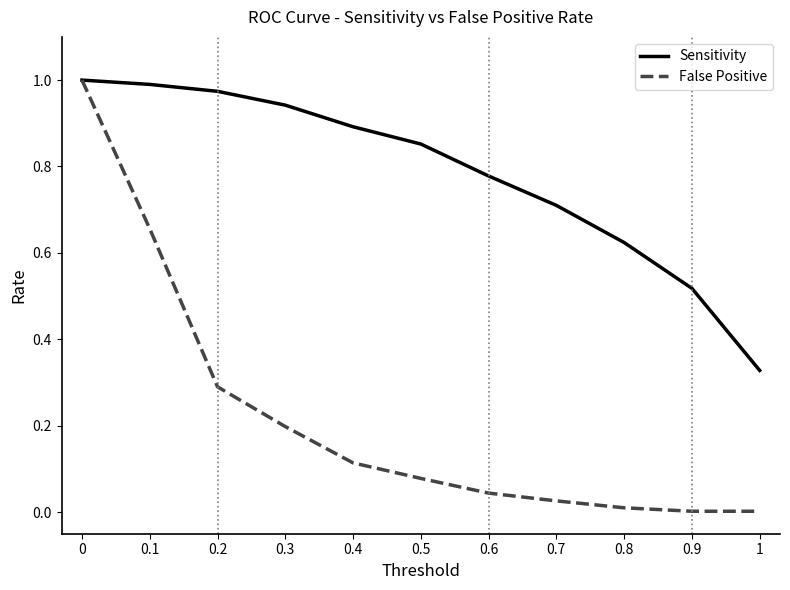

Which series has the largest range (max minus min)?

False Positive